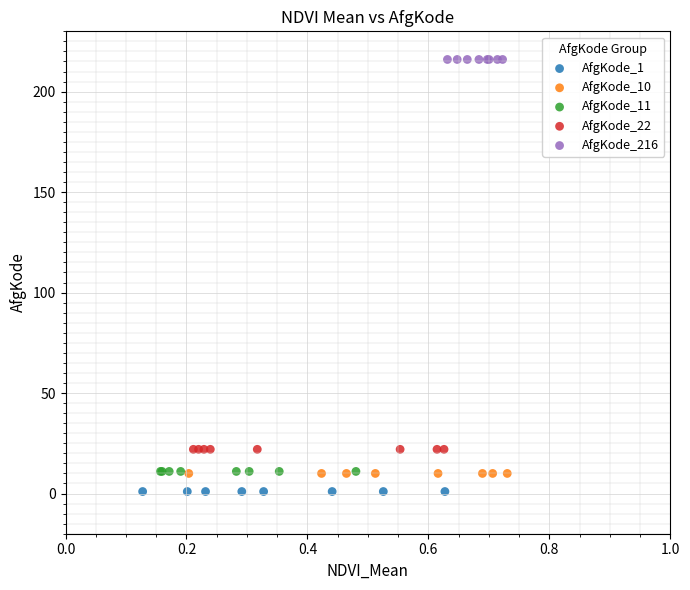

Which series reaches the maximum Y coordinate?

AfgKode_216